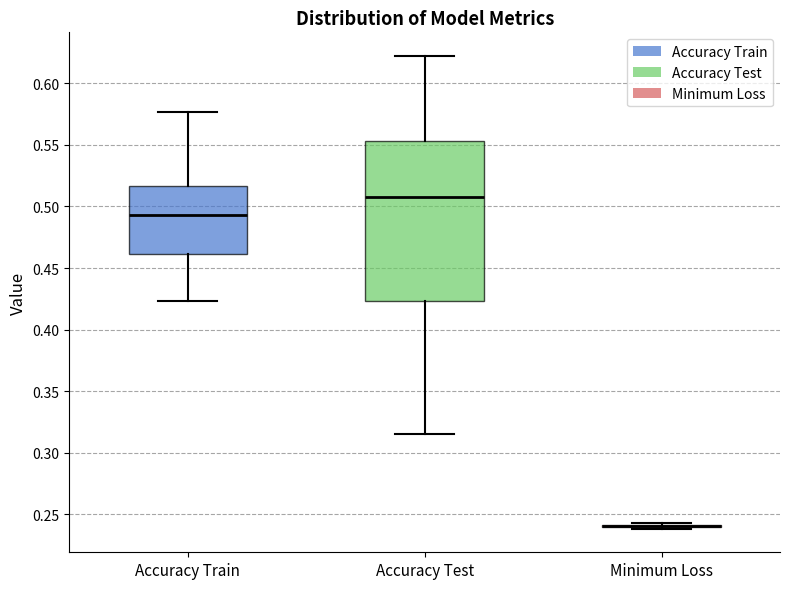

Which box is the tallest, from its lower edge to its upper edge?

Accuracy Test